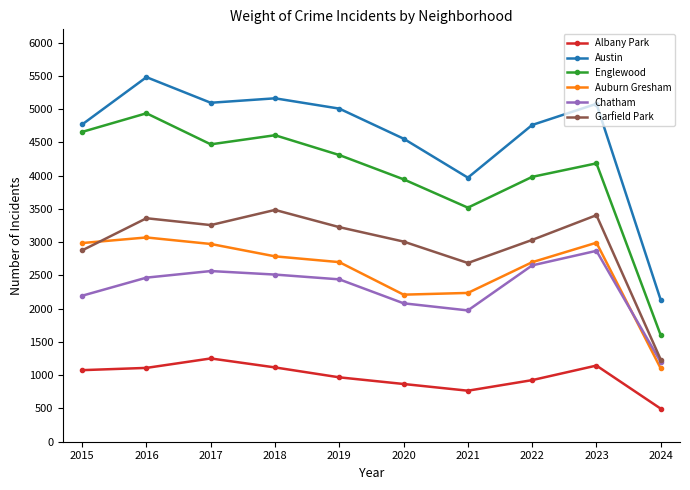

True or false: Chatham and Austin cross at least once.

False